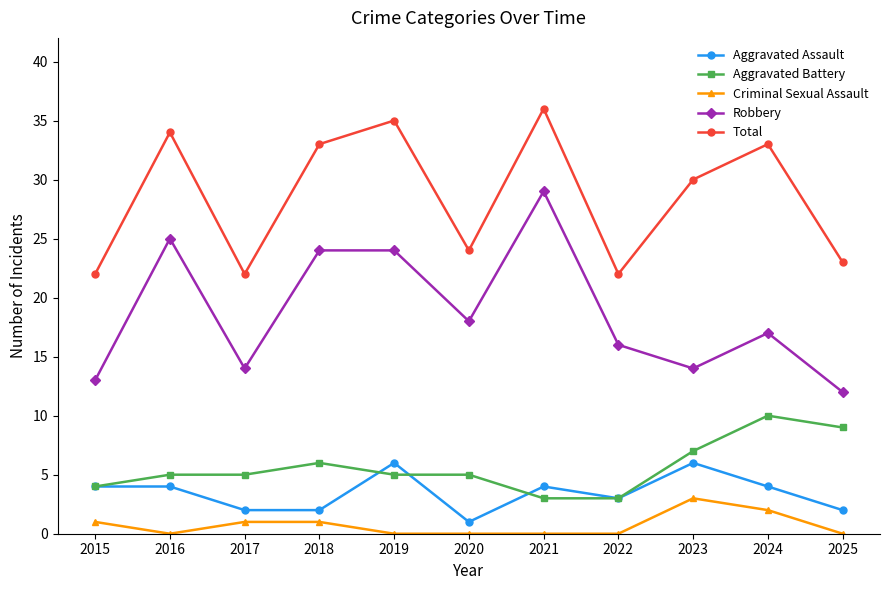

What is the highest value of the Robbery series?

29